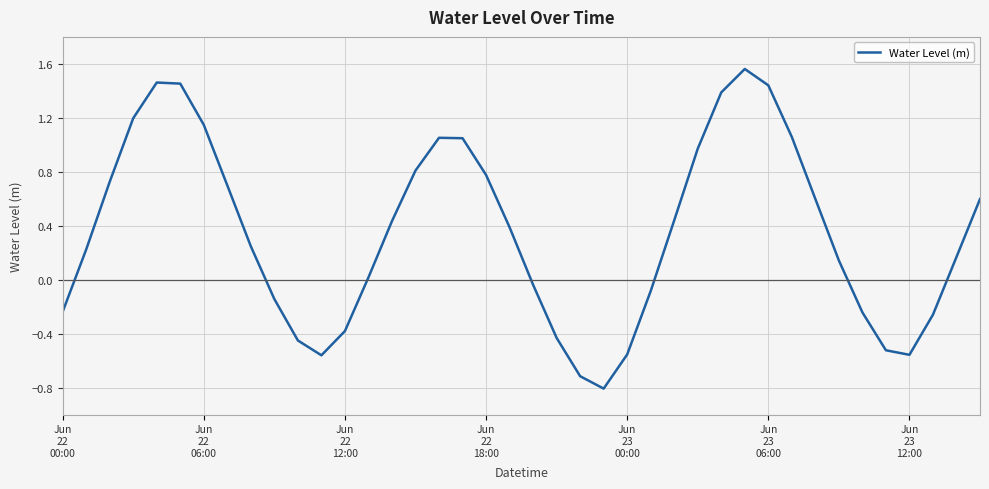

What is the difference between the maximum and minimum values?

2.4